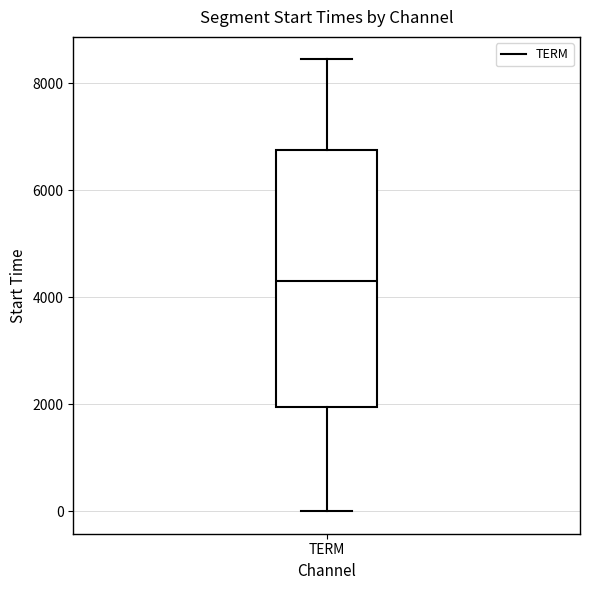

Transcribe this box plot: give where the median line is, the range the box spans, and where the two whiskers end, as read against the y-axis. The values are not printed on the chart, so give them approximately, as read against the axis.

median 4400, box 2000 to 6800, whiskers 0 to 8400